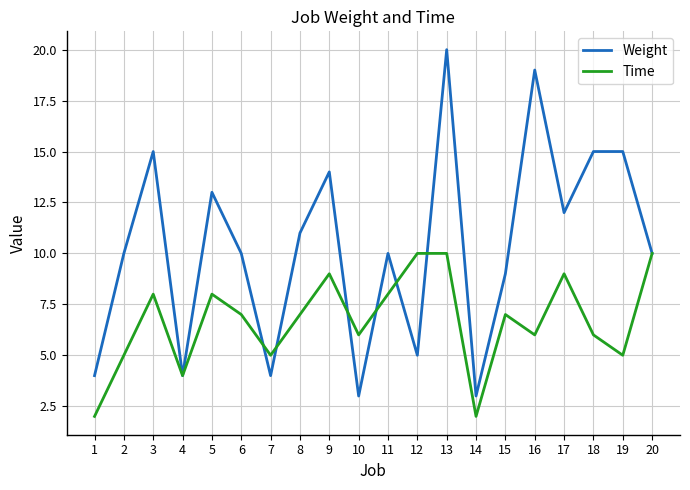

At which label is Weight closest to 11?

8